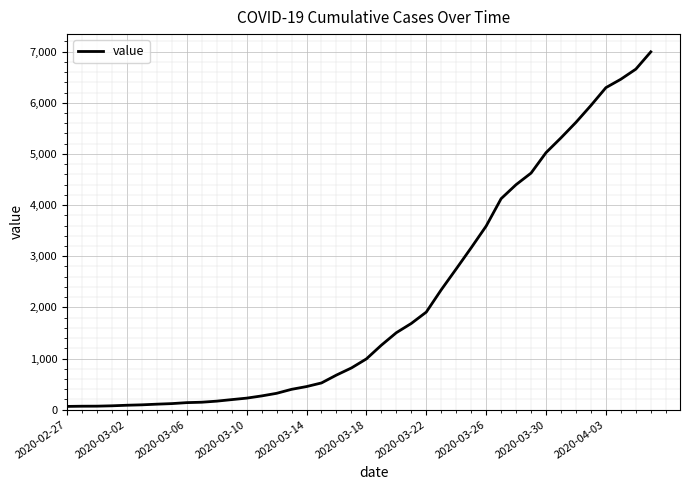

What is the sum of all values?

85677